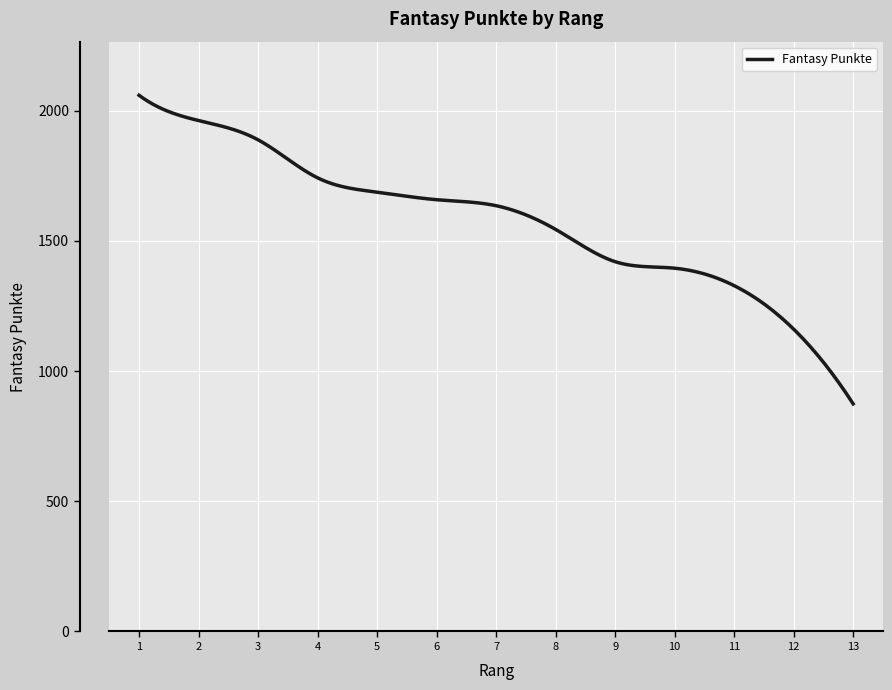

What is the difference between the maximum and minimum values?

1185.0